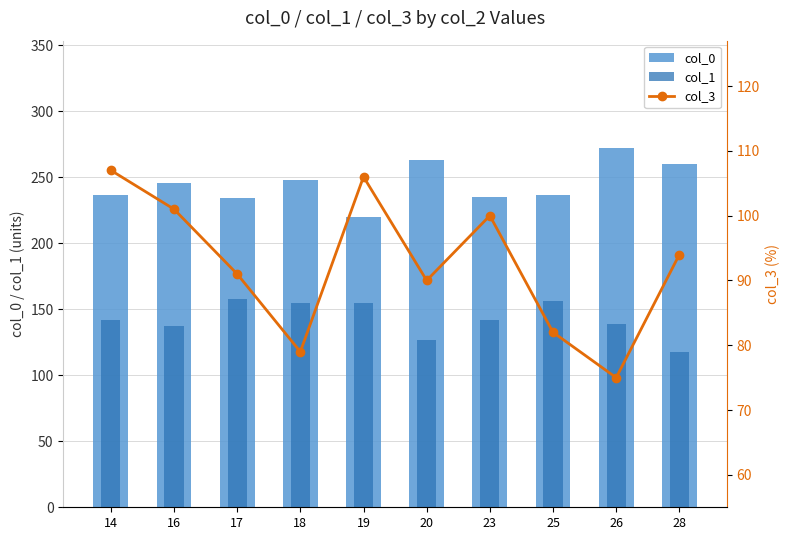

What is the lowest value of the col_3 series?

75